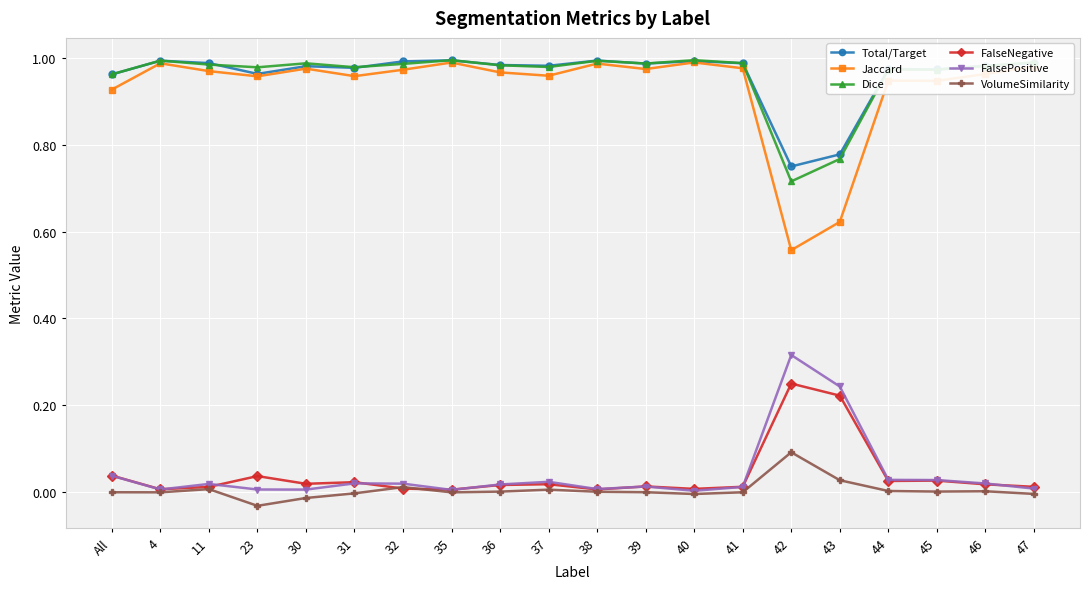

Which series changed the most between 11 and 43?

Jaccard